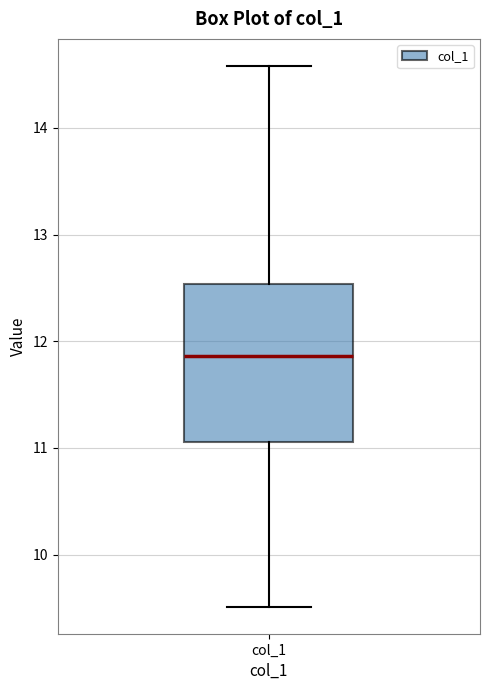

Read this box plot against the y-axis: the position of the median line, the range covered by the box, and the ends of both whiskers. The values are not printed on the chart, so give them approximately, as read against the axis.

median 11.9, box 11.1 to 12.5, whiskers 9.5 to 14.6